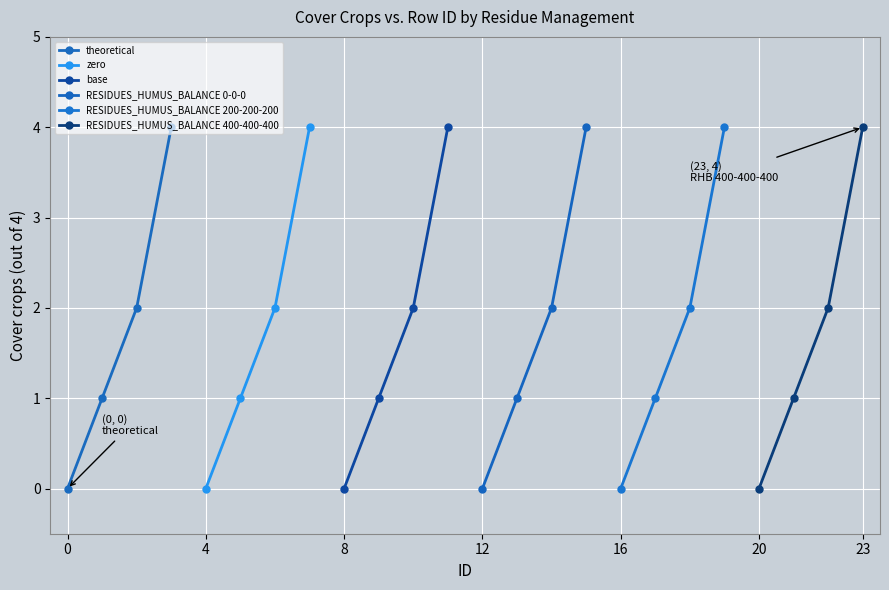

True or false: zero has more than 2 interior local peaks.

False